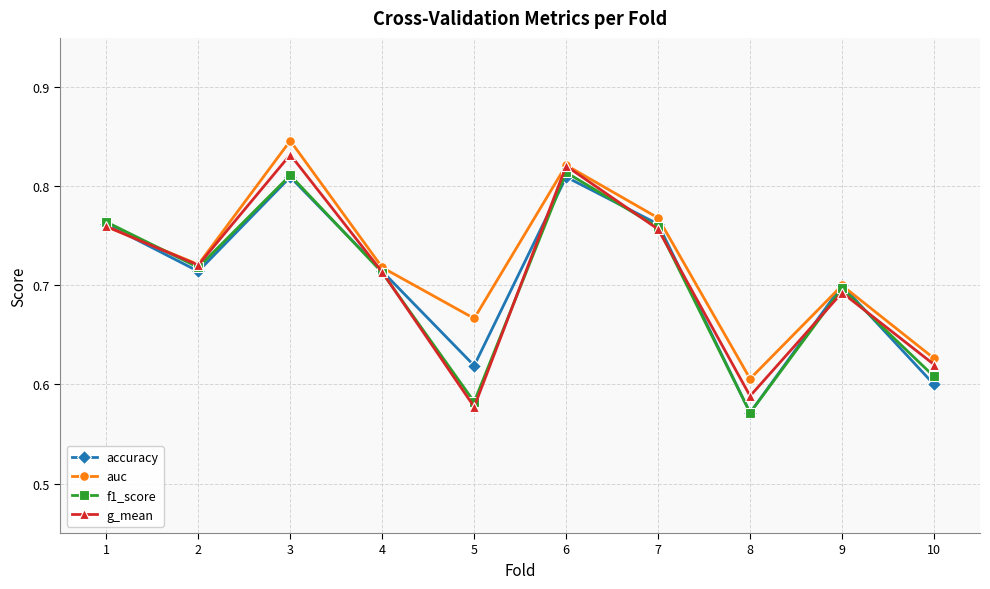

What is the total value across all series at 8?

2.3